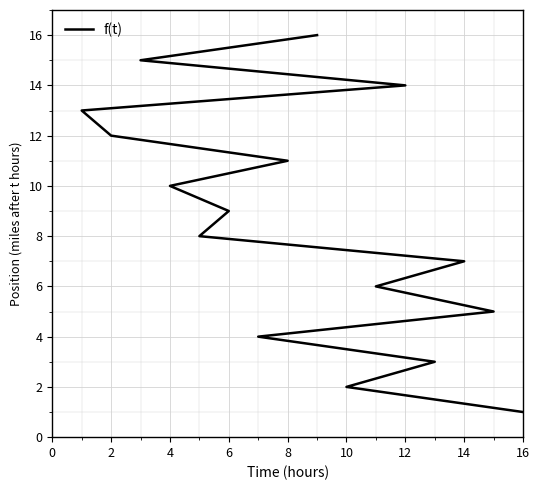

The value at 12 is 24. True or false?

False